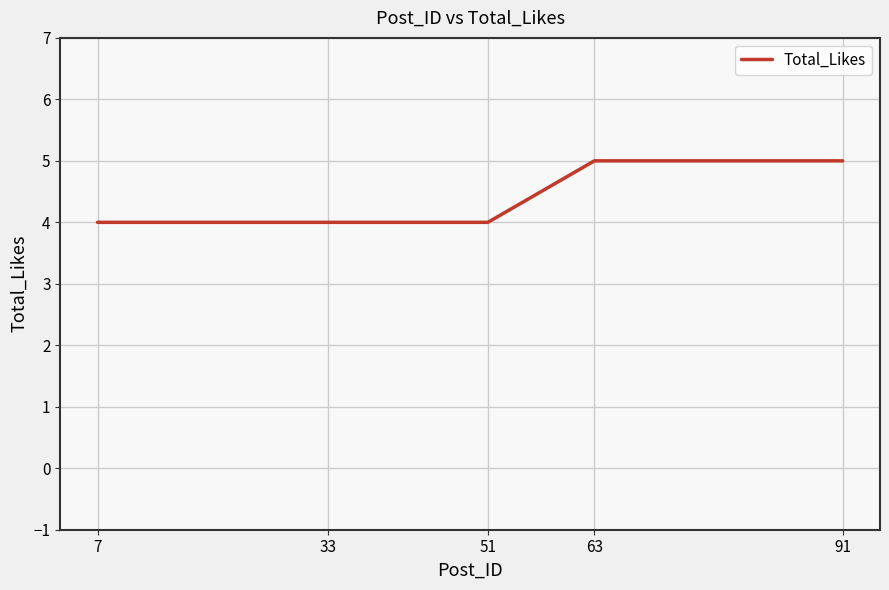

What is the difference between the second highest and minimum values?

1